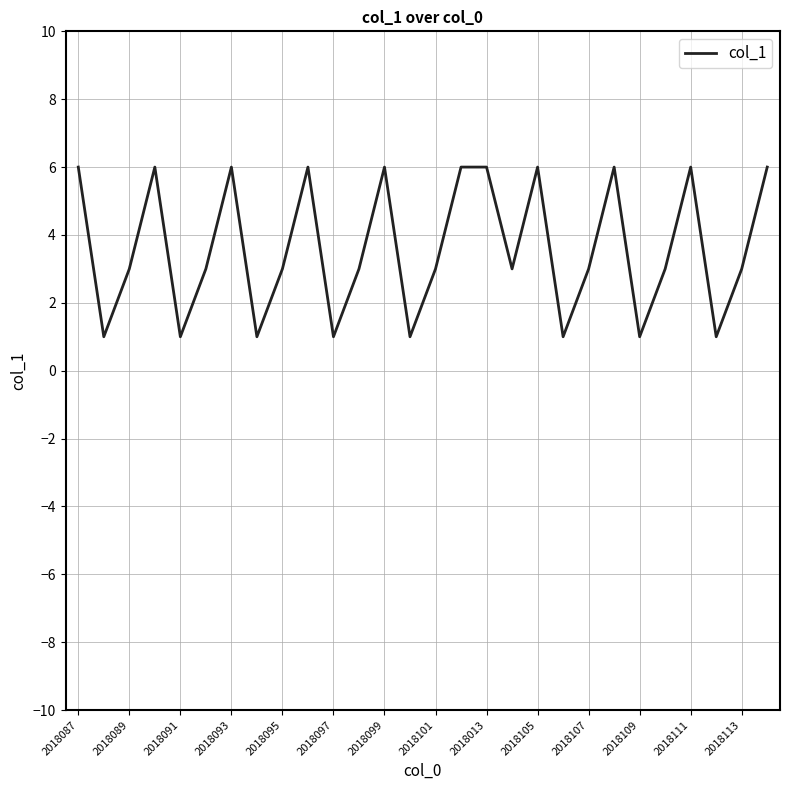

What is the difference between the maximum and minimum values?

5